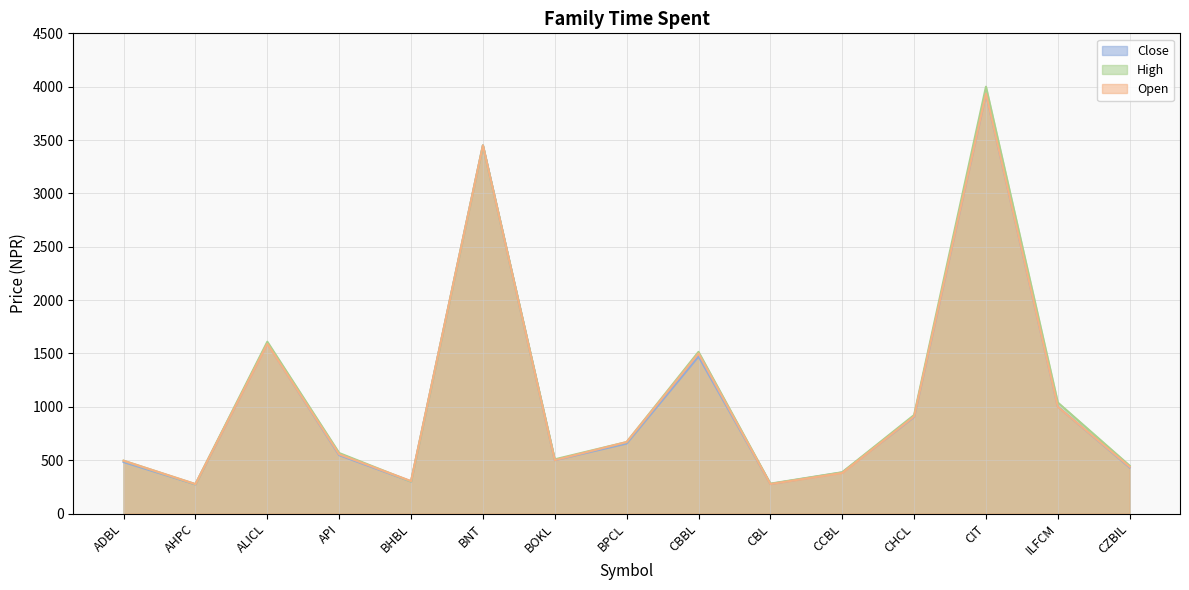

What value does the Open series have at ILFCM?

1000